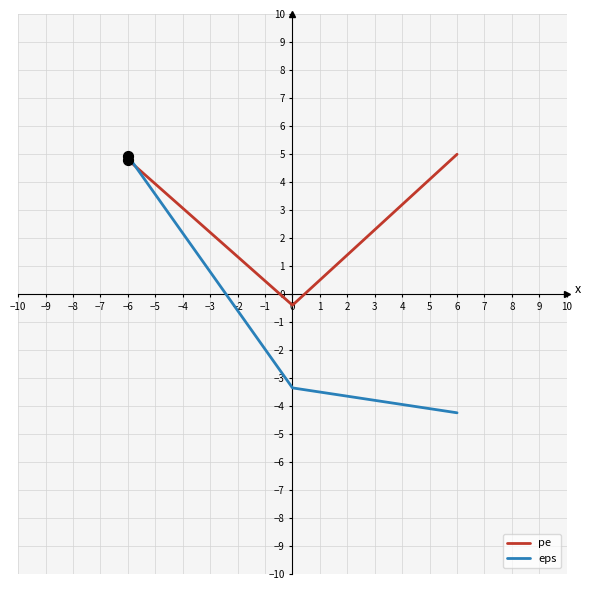

What is the total value across all series at 0?

-3.8